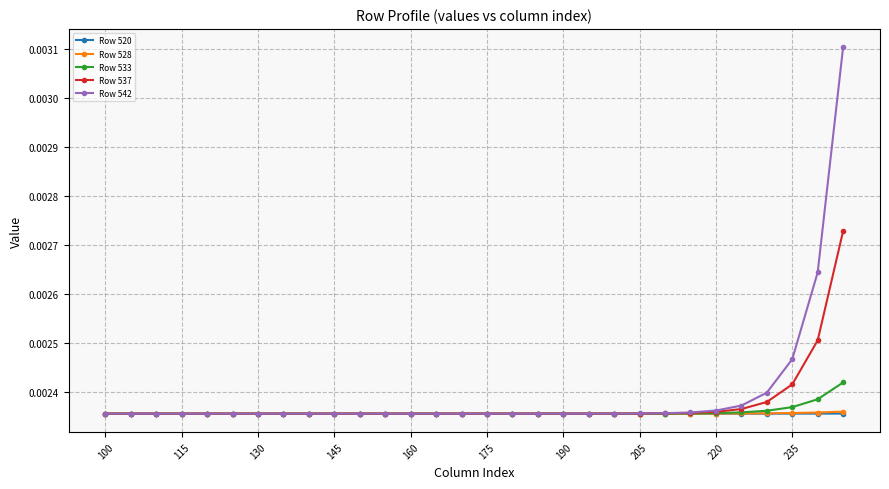

Which series has the largest range (max minus min)?

Row 542